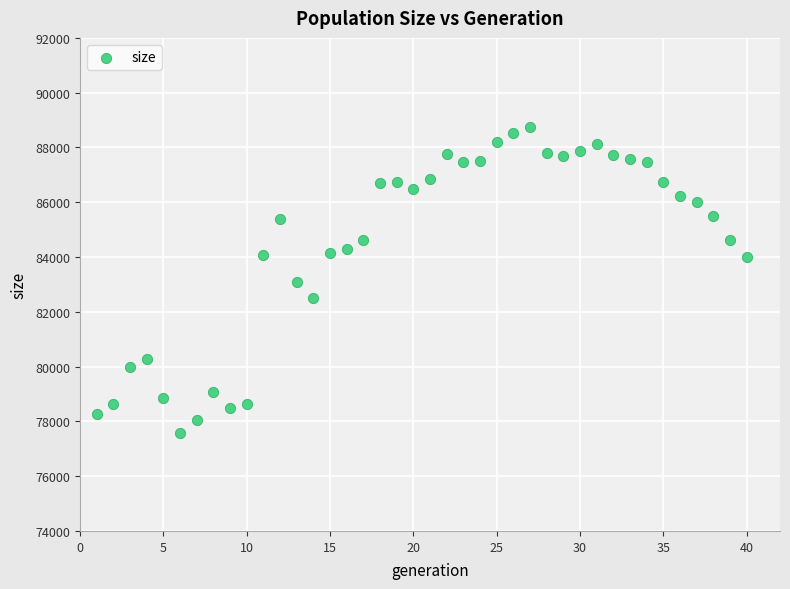

What is the range of Y values (max minus min)?

11166